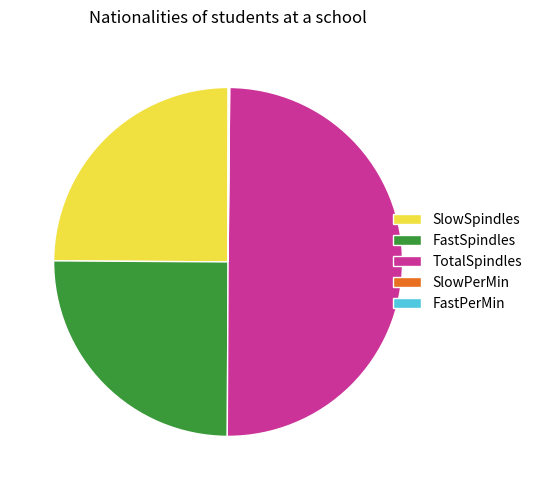

Is it true that TotalSpindles is 59% of the pie?

False